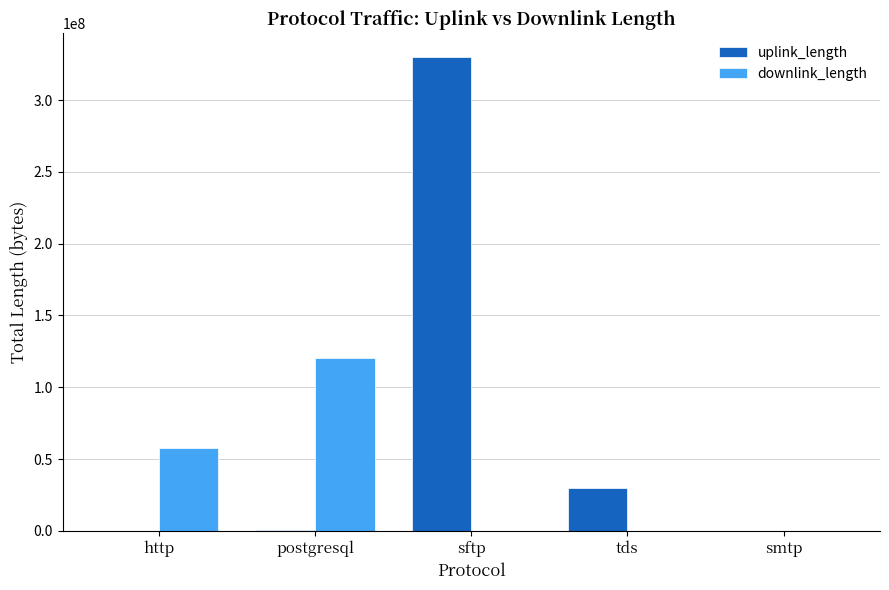

Are the bars horizontal?

No